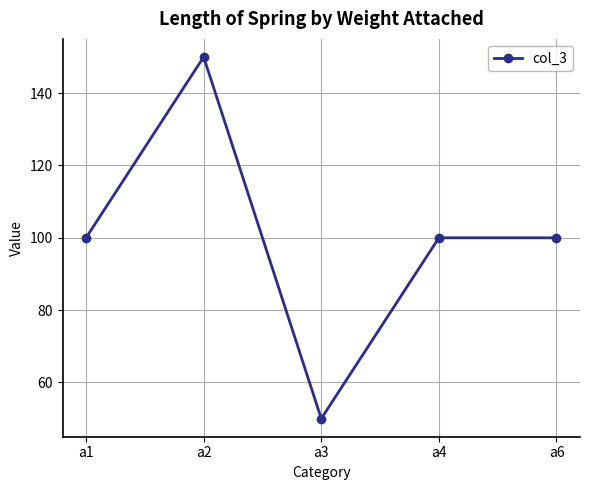

The value at a6 is 100. True or false?

True